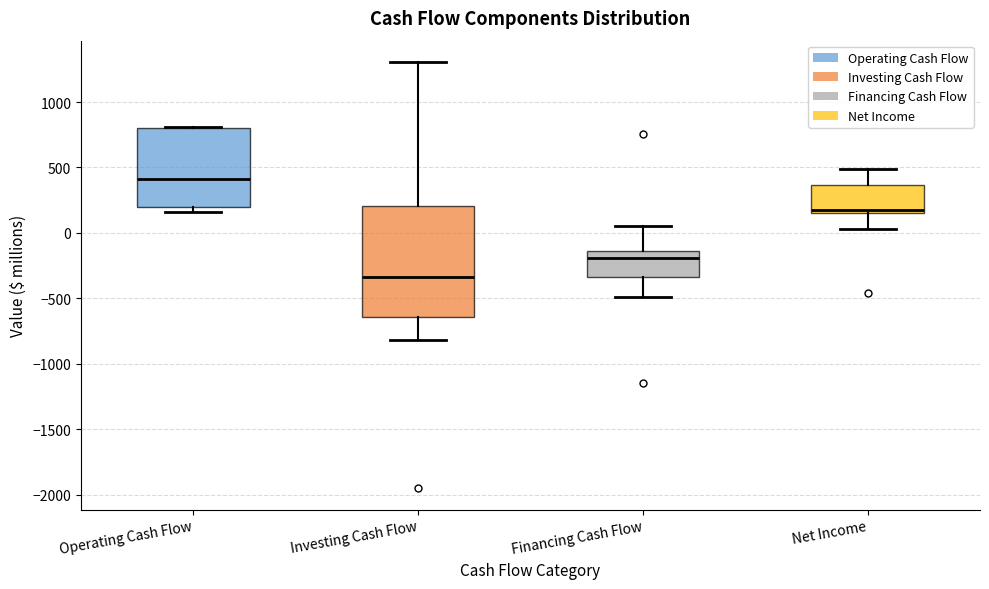

Reading left to right, transcribe this box plot: for each box, give where its median line is, the range the box spans, and where its two whiskers end, as read against the y-axis. The values are not printed on the chart, so give them approximately, as read against the axis.

Operating Cash Flow: median 400, box 200 to 800, whiskers 150 to 800
Investing Cash Flow: median -350, box -650 to 200, whiskers -800 to 1300
Financing Cash Flow: median -200, box -350 to -150, whiskers -500 to 50
Net Income: median 150 (just above the box's lower edge), box 150 to 350, whiskers 50 to 500